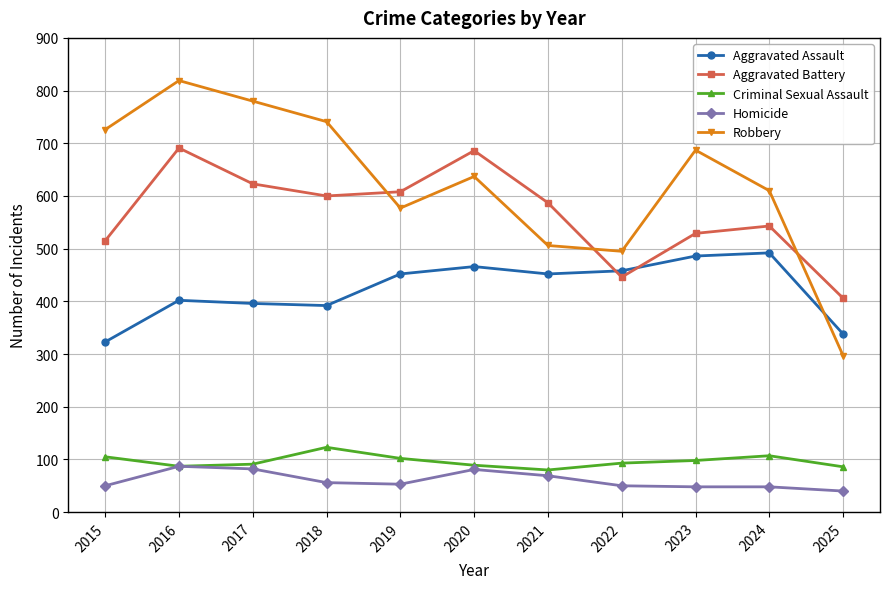

The value of Robbery at 2025 is 297. True or false?

True